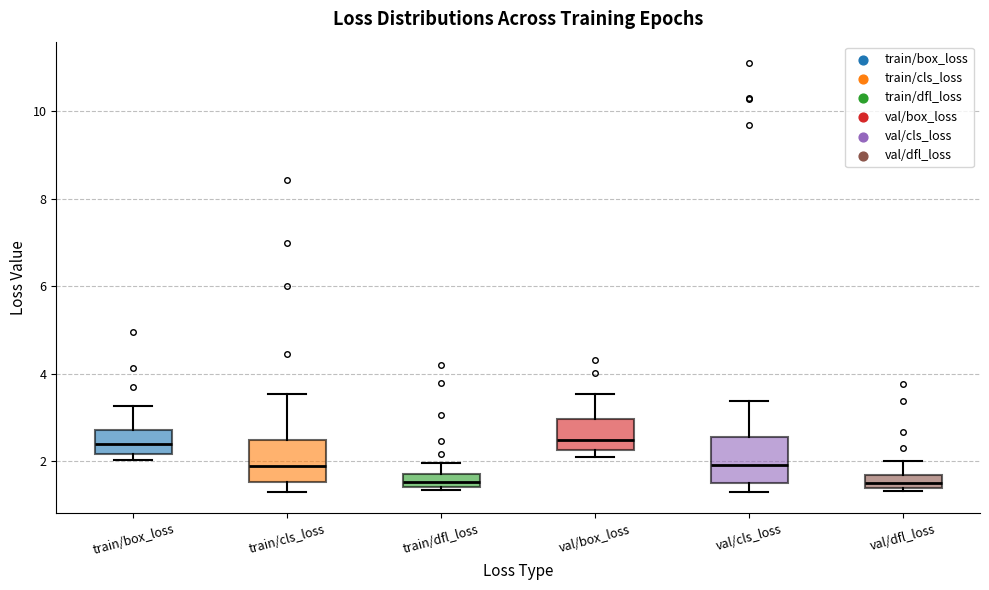

Where is the lower edge of the box for train/dfl_loss on the y-axis? The values are not printed on the chart, so give them approximately, as read against the axis.

1.4